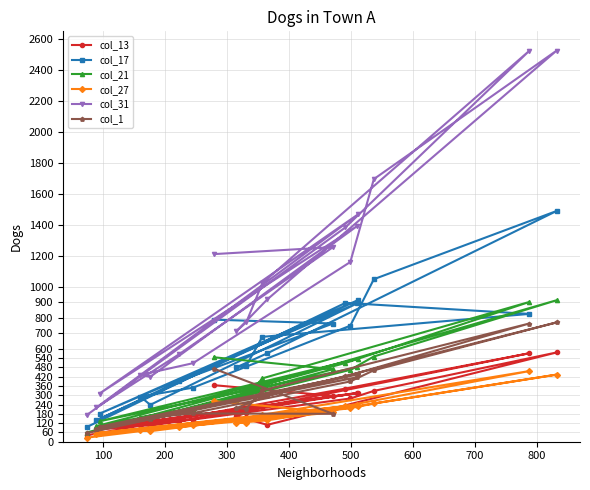

Reading right to left, list all the values displayed in this chart.

col_13: 41	343	571	226	187	164	109	576	328	279	143	105	103	315	88	314	76	133	296	365
col_17: 94	896	825	677	491	480	571	1489	1049	749	349	291	238	893	181	915	138	391	763	788
col_21: 59	508	902	409	288	269	374	913	550	464	212	159	156	480	132	536	101	202	468	545
col_27: 26	230	456	174	122	121	138	433	247	216	108	76	68	238	57	231	47	96	189	262
col_31: 171	1383	2523	1024	771	713	919	2524	1695	1160	507	431	419	1392	311	1469	221	566	1256	1211
col_1: 55	421	763	331	213	217	296	770	461	389	185	145	146	416	98	435	80	183	180	471